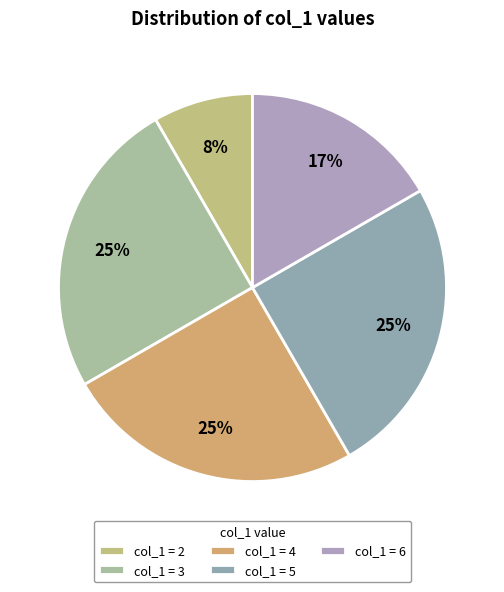

To the nearest percent, what is the difference between the largest and smallest slice percentages?

17%